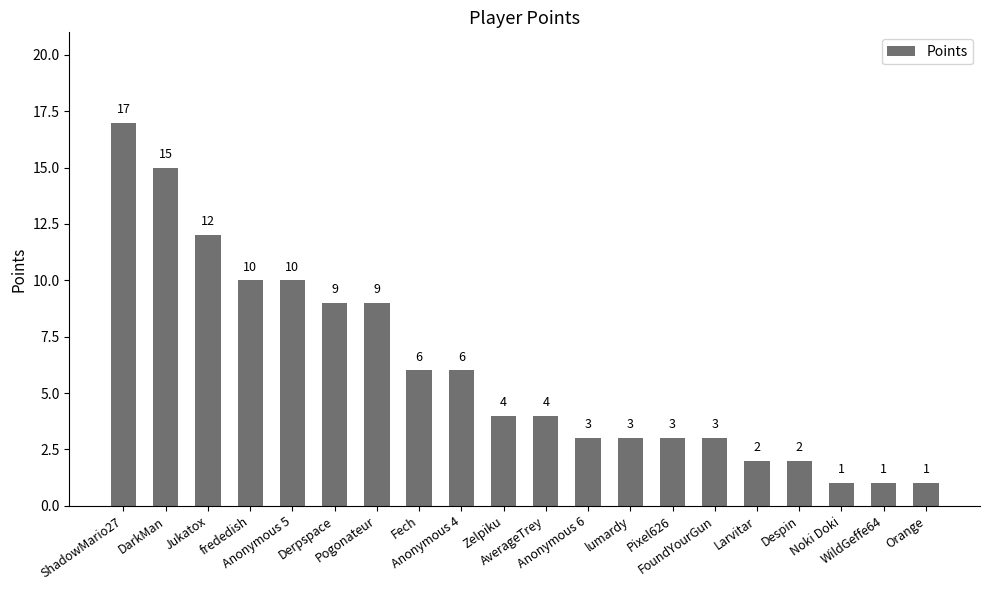

Reading left to right, transcribe all the data shown in this chart.

ShadowMario27=17	DarkMan=15	Jukatox=12	frededish=10	Anonymous 5=10	Derpspace=9	Pogonateur=9	Fech=6	Anonymous 4=6	Zelpiku=4	AverageTrey=4	Anonymous 6=3	lumardy=3	Pixel626=3	FoundYourGun=3	Larvitar=2	Despin=2	Noki Doki=1	WildGeffe64=1	Orange=1